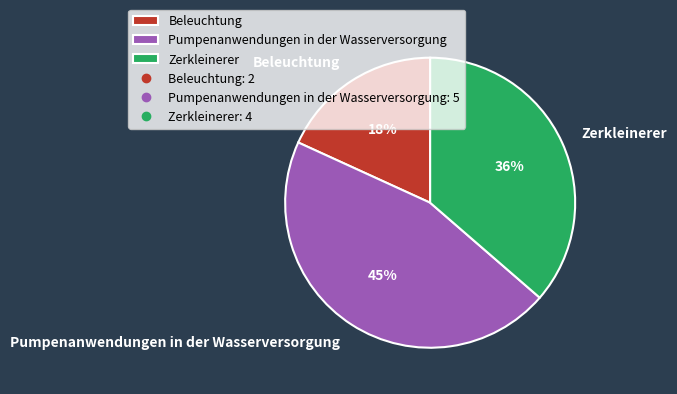

The Pumpenanwendungen in der Wasserversorgung slice represents 38% of the pie. True or false?

False